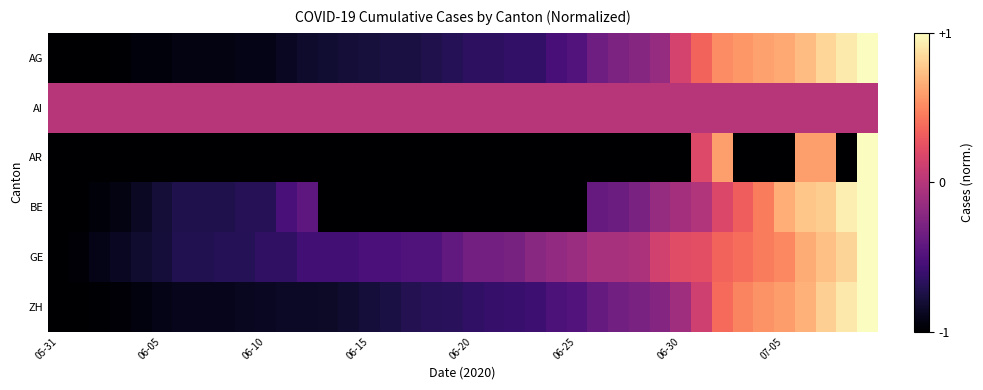

Reading left to right, what are all the values shown in this chart?

AG: -1.0	-1.0	-1.0	-1.0	-1.0	-1.0	-0.9	-0.9	-0.9	-0.9	-0.9	-0.9	-0.8	-0.8	-0.8	-0.8	-0.8	-0.8	-0.7	-0.7	-0.7	-0.7	-0.6	-0.6	-0.5	-0.5	-0.3	-0.3	-0.2	-0.2	0.2	0.3	0.5	0.6	0.6	0.6	0.7	0.8	0.9	1.0
AI: 0.0	0.0	0.0	0.0	0.0	0.0	0.0	0.0	0.0	0.0	0.0	0.0	0.0	0.0	0.0	0.0	0.0	0.0	0.0	0.0	0.0	0.0	0.0	0.0	0.0	0.0	0.0	0.0	0.0	0.0	0.0	0.0	0.0	0.0	0.0	0.0	0.0	0.0	0.0	0.0
AR: -1.0	-1.0	-1.0	-1.0	-1.0	-1.0	-1.0	-1.0	-1.0	-1.0	-1.0	-1.0	-1.0	-1.0	-1.0	-1.0	-1.0	-1.0	-1.0	-1.0	-1.0	-1.0	-1.0	-1.0	-1.0	-1.0	-1.0	-1.0	-1.0	-1.0	-1.0	0.2	0.6	-1.0	-1.0	-1.0	0.6	0.6	-1.0	1.0
BE: -1.0	-1.0	-1.0	-0.9	-0.9	-0.8	-0.7	-0.7	-0.7	-0.7	-0.7	-0.5	-0.4	-1.0	-1.0	-1.0	-1.0	-1.0	-1.0	-1.0	-1.0	-1.0	-1.0	-1.0	-1.0	-1.0	-0.4	-0.4	-0.3	-0.2	-0.1	-0.0	0.2	0.3	0.5	0.7	0.8	0.8	0.9	1.0
GE: -1.0	-1.0	-0.9	-0.9	-0.8	-0.8	-0.7	-0.7	-0.7	-0.7	-0.7	-0.7	-0.6	-0.6	-0.6	-0.5	-0.5	-0.5	-0.5	-0.4	-0.3	-0.3	-0.3	-0.2	-0.2	-0.1	-0.1	-0.1	-0.0	0.1	0.2	0.2	0.3	0.4	0.5	0.5	0.7	0.7	0.8	1.0
ZH: -1.0	-1.0	-1.0	-1.0	-0.9	-0.9	-0.9	-0.9	-0.9	-0.9	-0.9	-0.9	-0.9	-0.8	-0.8	-0.8	-0.8	-0.7	-0.7	-0.7	-0.6	-0.6	-0.6	-0.6	-0.5	-0.5	-0.4	-0.3	-0.3	-0.2	-0.1	0.1	0.4	0.5	0.6	0.6	0.7	0.8	0.9	1.0